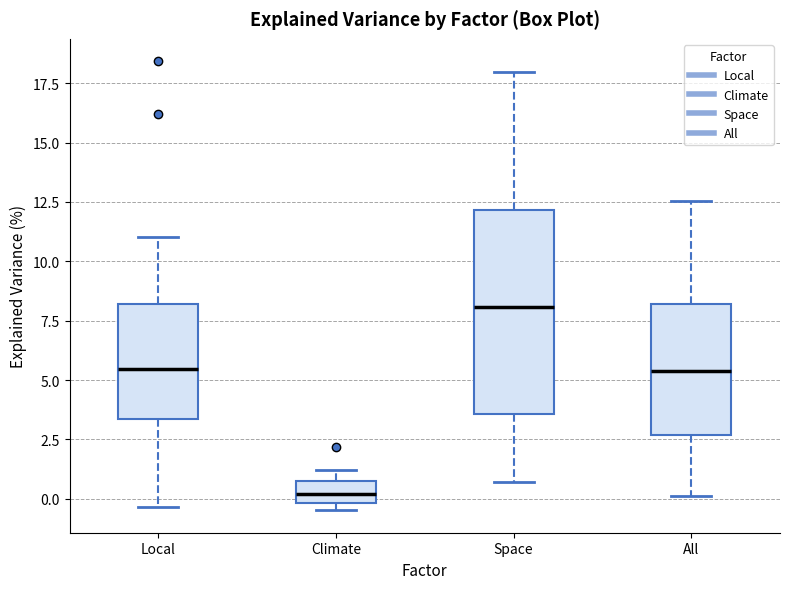

Comparing the boxes themselves (not the whiskers), which one is the tallest?

Space